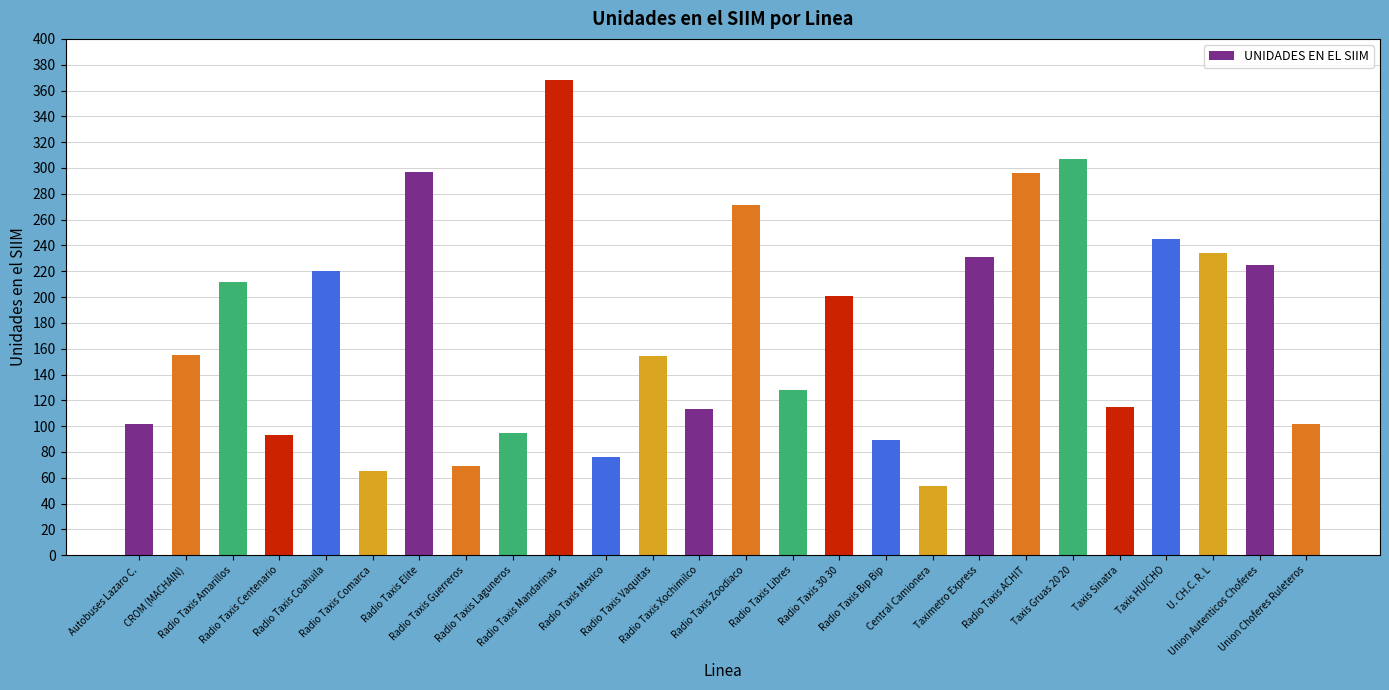

What is the minimum value shown in the chart?

54